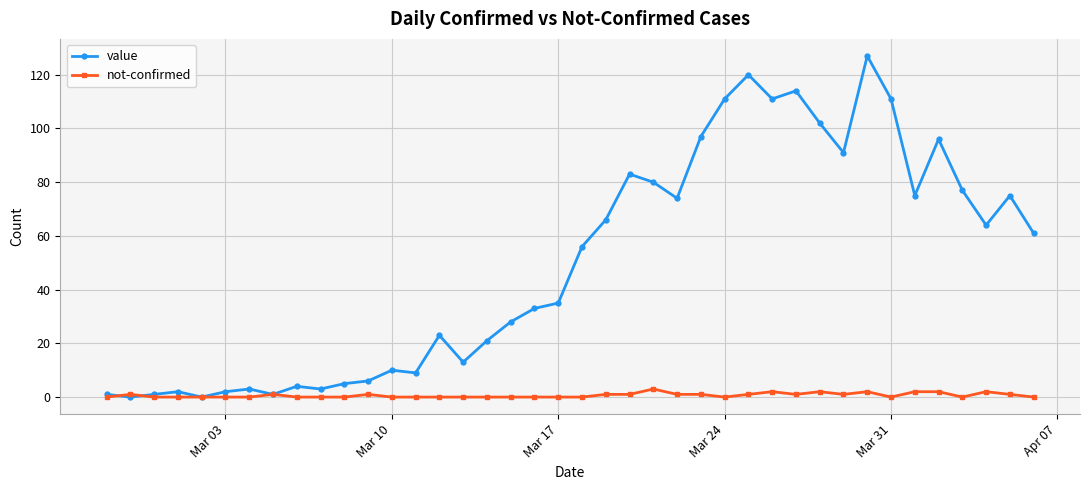

Which series has the largest total across all categories?

value